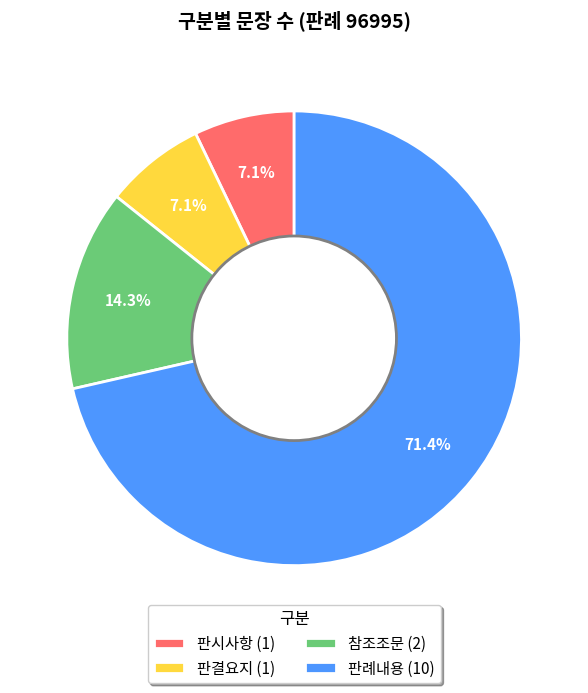

What is the ratio of the value at 판시사항 (1) to the value at 판결요지 (1)?

1.0